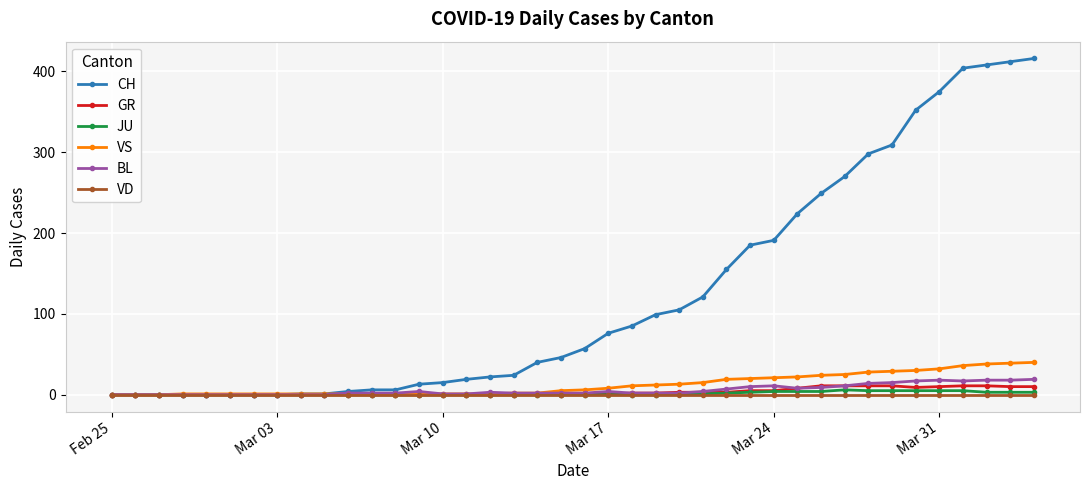

What are all the series names shown in the legend?

CH, GR, JU, VS, BL, VD